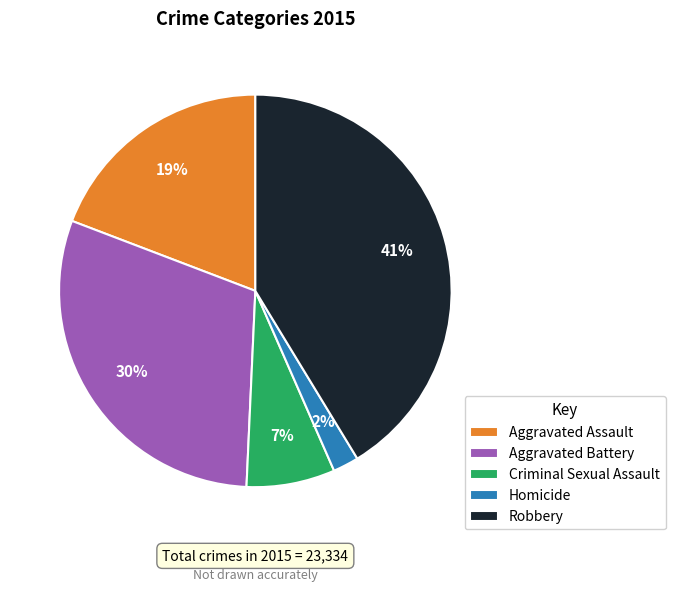

What is the largest slice in the pie chart?

Robbery